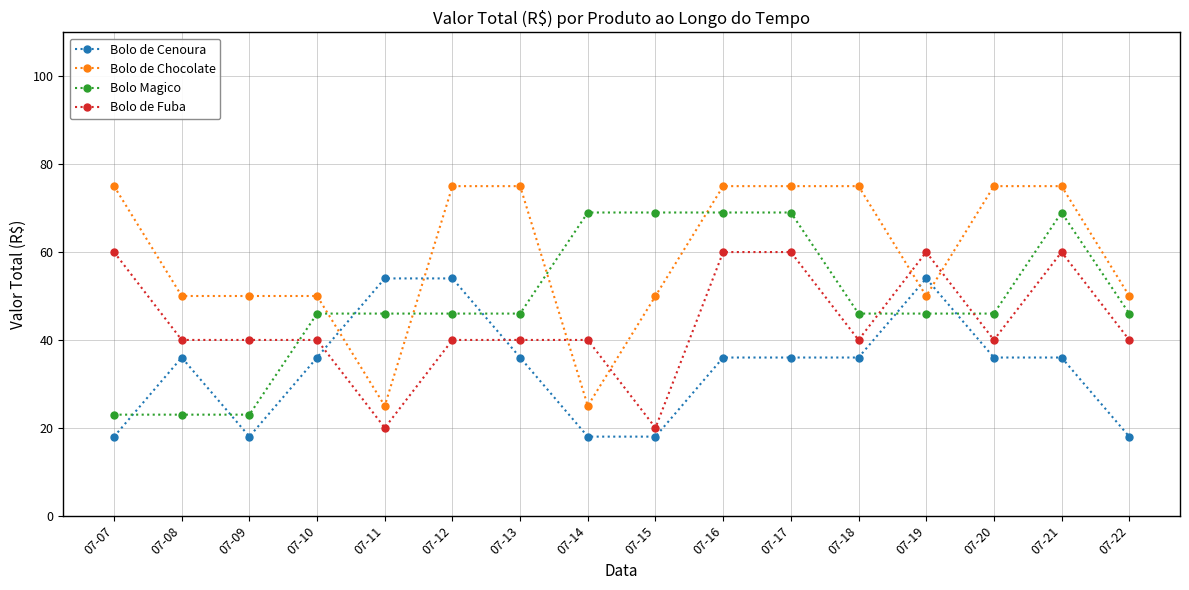

What is the value of the Bolo de Cenoura point at the 2nd from the left?

36